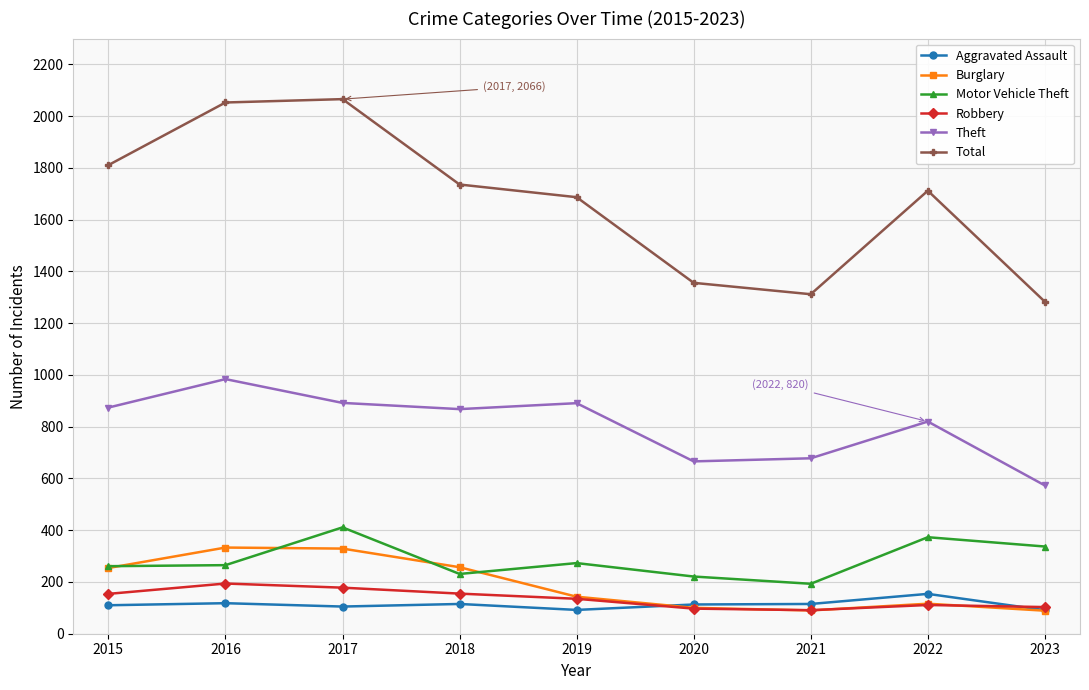

Does the chart have visible grid lines?

Yes